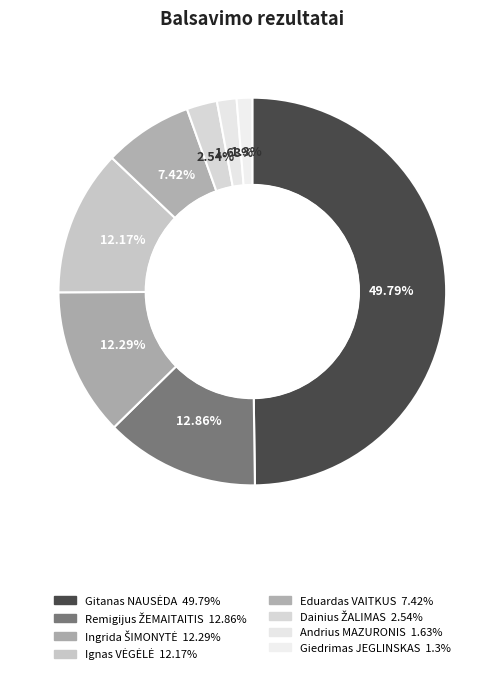

Which has a higher value, Remigijus ŽEMAITAITIS or Andrius MAZURONIS?

Remigijus ŽEMAITAITIS